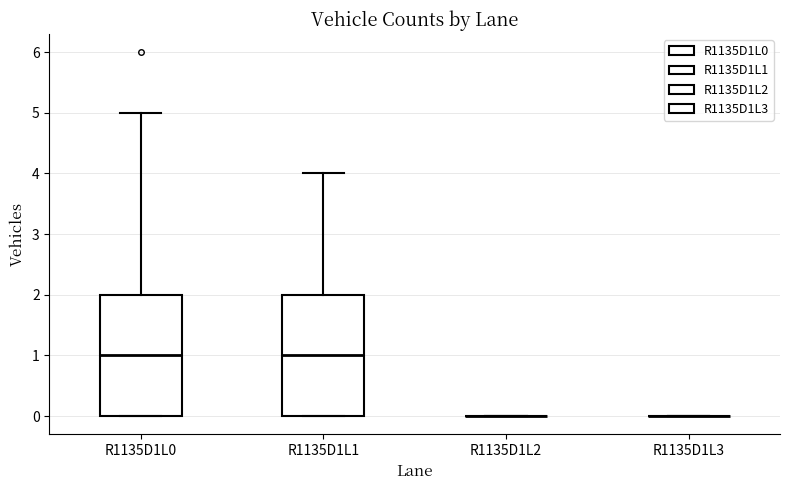

Reading left to right, transcribe this box plot: for each box, give where its median line is, the range the box spans, and where its two whiskers end, as read against the y-axis. The values are not printed on the chart, so give them approximately, as read against the axis.

R1135D1L0: median 1, box 0 to 2, whiskers 0 to 5
R1135D1L1: median 1, box 0 to 2, whiskers 0 to 4
R1135D1L2: box collapsed to a line at 0, whiskers 0 to 0
R1135D1L3: box collapsed to a line at 0, whiskers 0 to 0